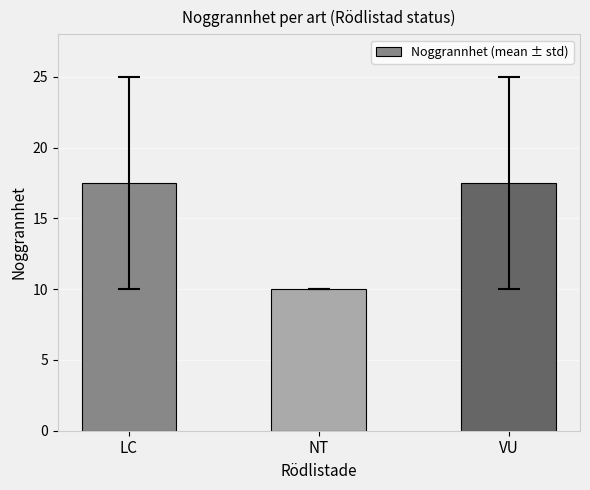

What is the label of the 1st bar from the left?

LC